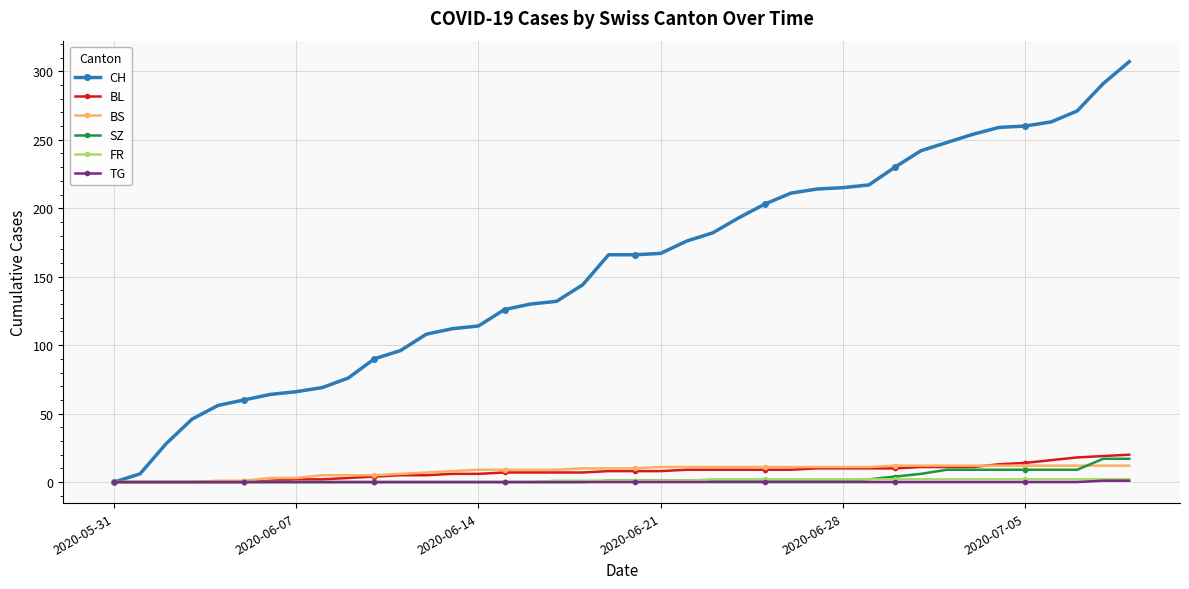

What is the value of the BS point at the 38th from the left?

12